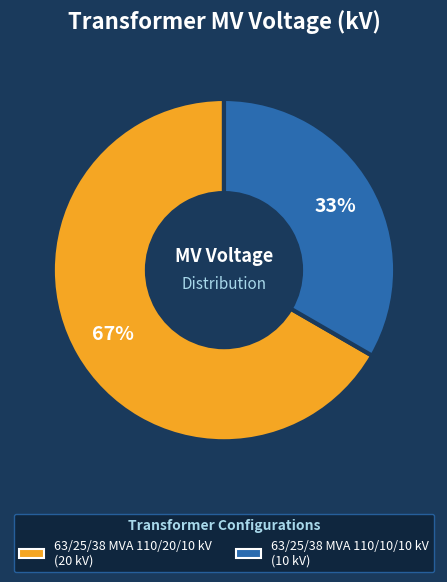

Count the number of slices in the pie.

2